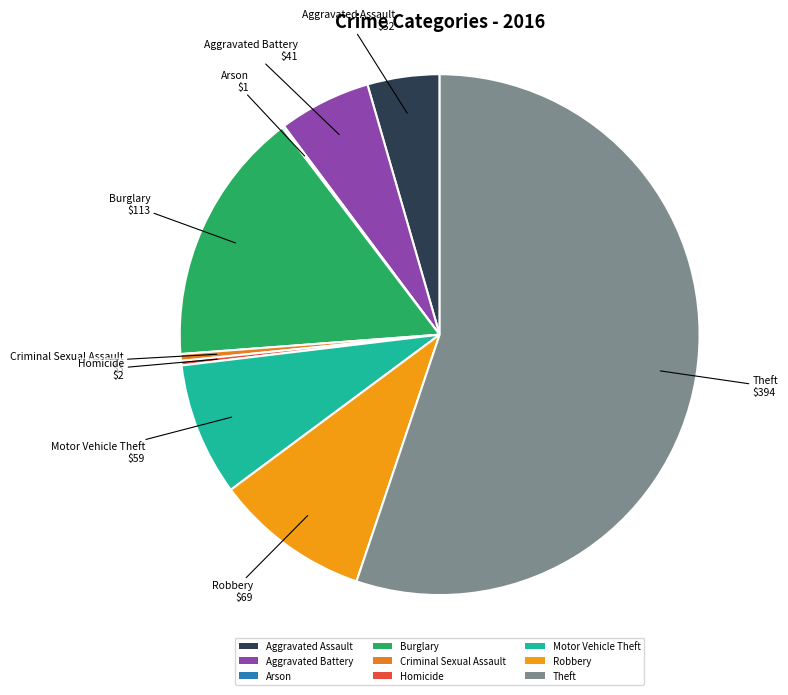

Approximately how many times larger is the value at Criminal Sexual Assault compared to Homicide?

1.5